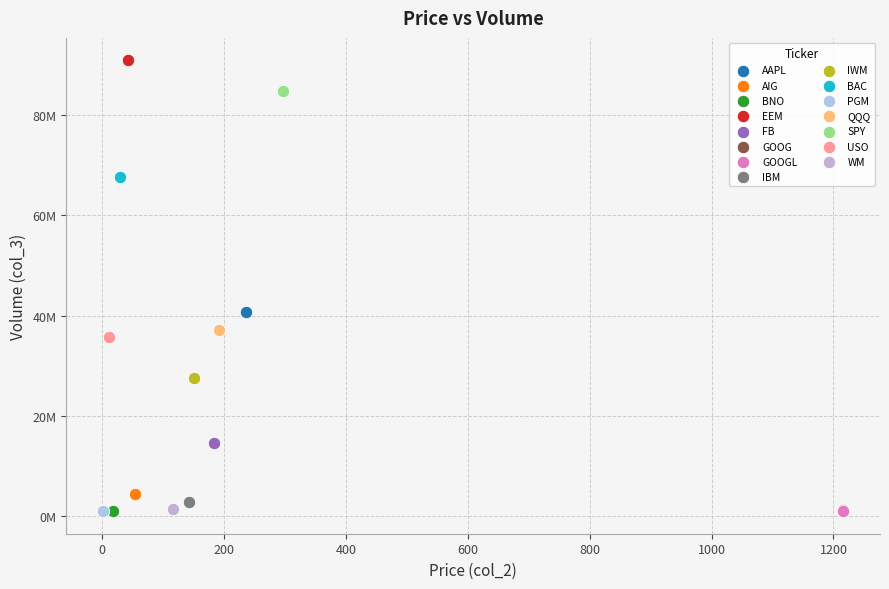

What are all the series names shown in the legend?

AAPL, AIG, BNO, EEM, FB, GOOG, GOOGL, IBM, IWM, BAC, PGM, QQQ, SPY, USO, WM